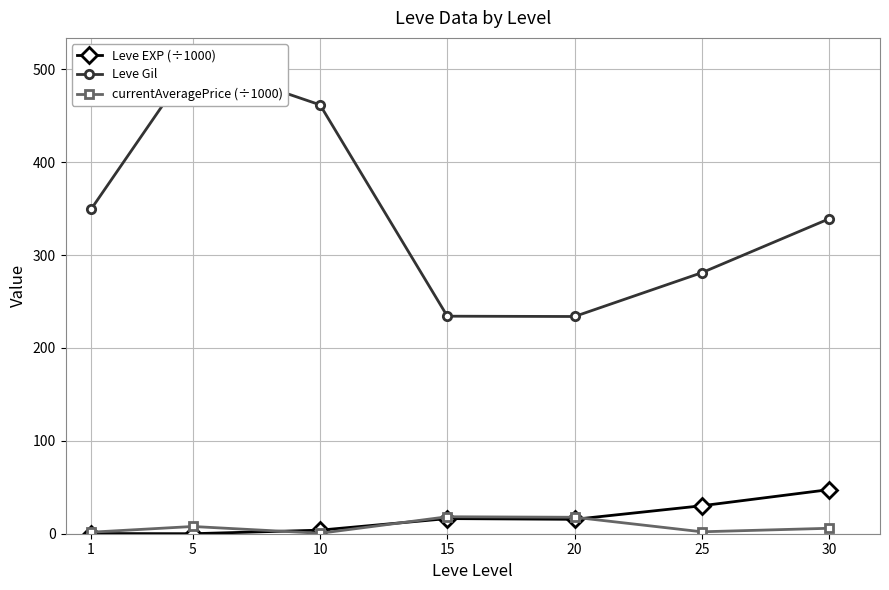

Is the value of Leve EXP (÷1000) at 1 greater than the value of currentAveragePrice (÷1000) at 1?

No